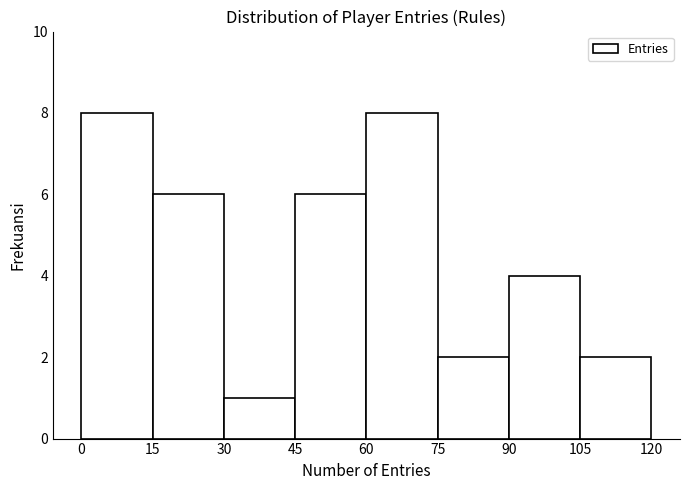

How tall is the bar that spans 0 to 15 on the x-axis? The values are not printed on the chart, so give them approximately, as read against the axis.

8